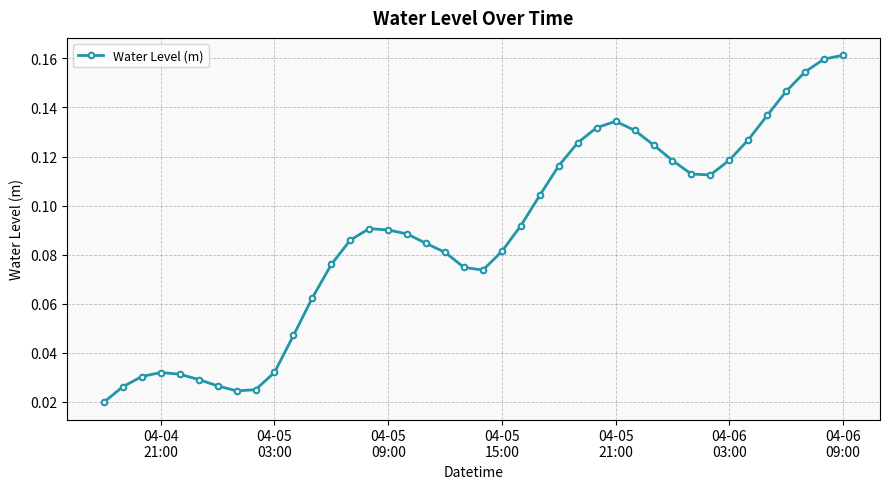

True or false: there are more than 0 points higher than both neighbors.

True